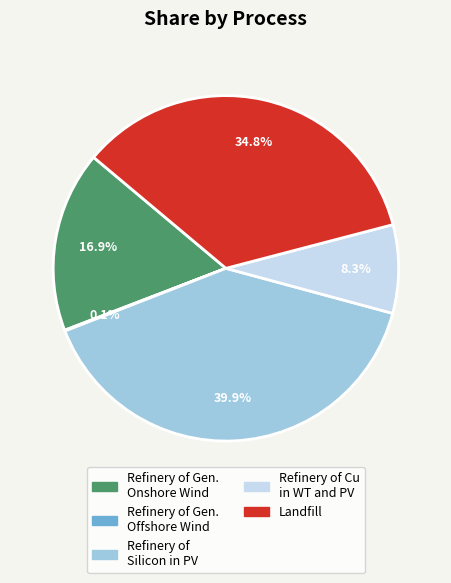

Is there any slice that represents more than half of the pie?

No